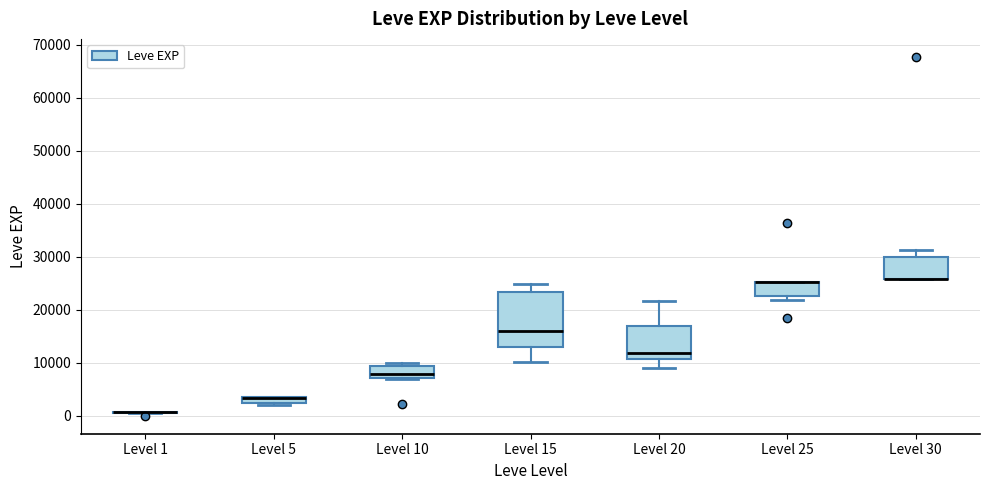

Comparing the boxes themselves (not the whiskers), which one is the tallest?

Level 15